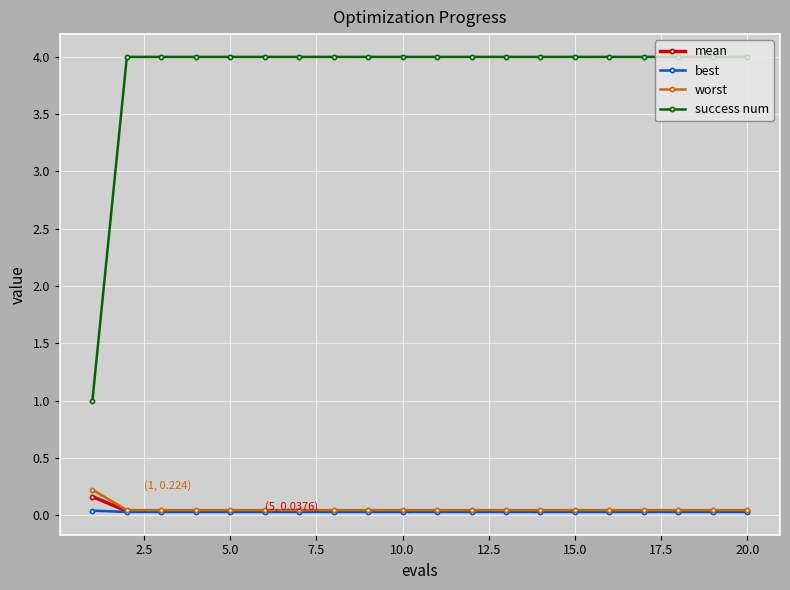

What is the value of the worst point at the 1st from the left?

0.2